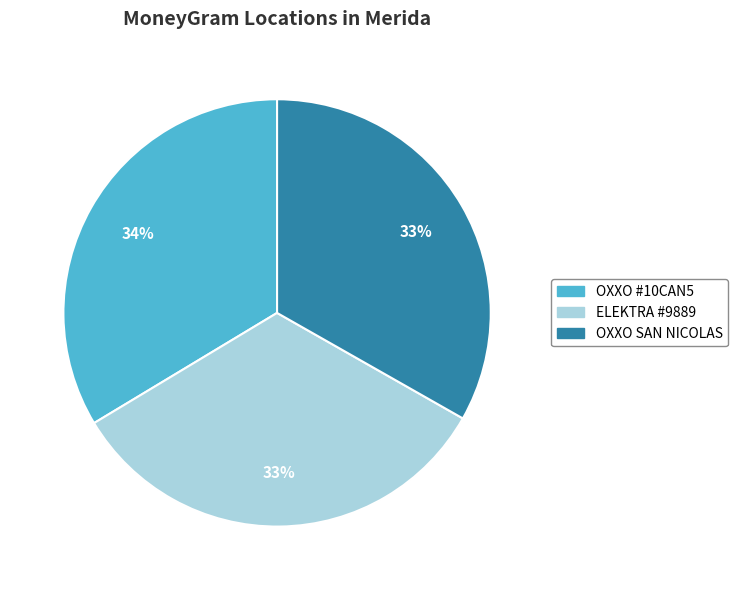

To the nearest percent, what is the average slice percentage?

33%